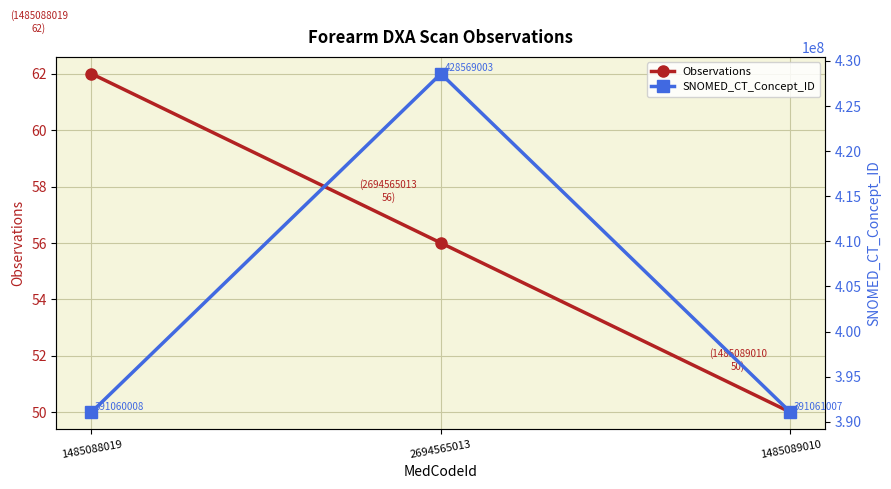

What is the average value of the SNOMED_CT_Concept_ID series?

403563339